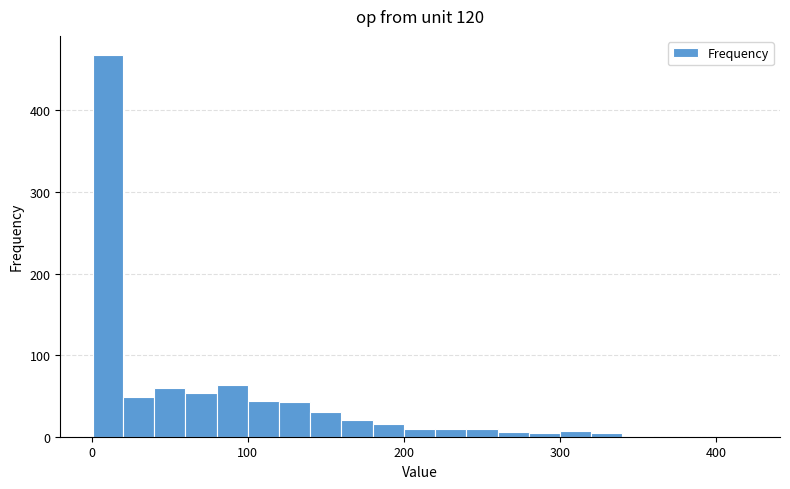

Read against the x-axis, roughly where is the centre of the tallest bar?

10